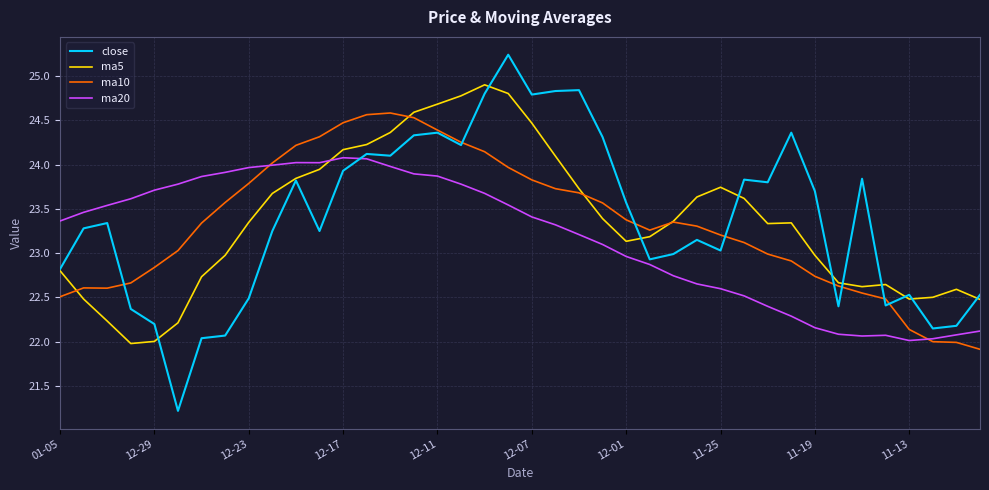

What is the highest value of the ma10 series?

24.6